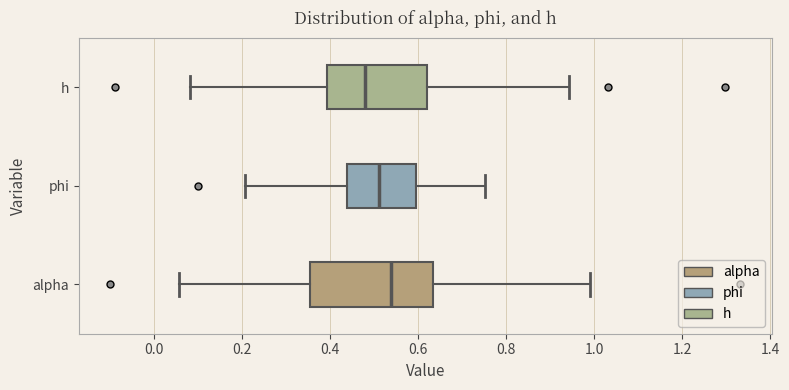

Where does the median line of the box for phi sit on the x-axis? The values are not printed on the chart, so give them approximately, as read against the axis.

0.52